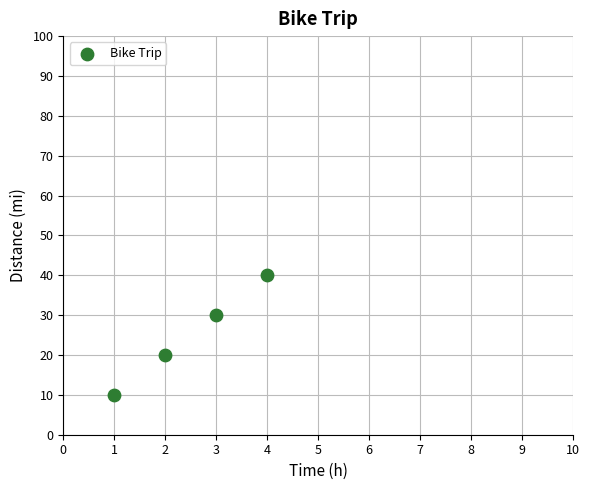

What is the range of X values (max minus min)?

3